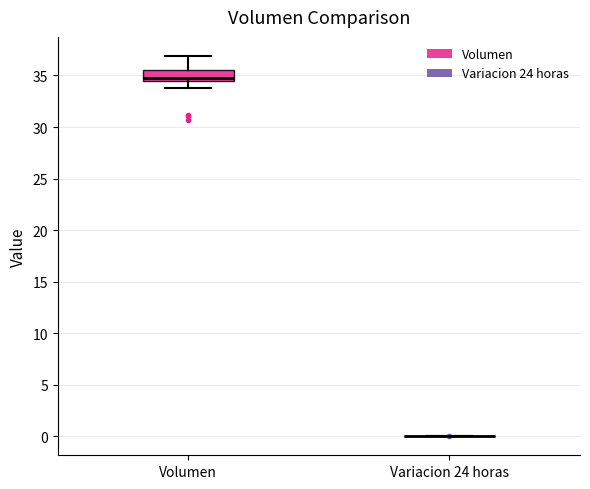

Which box is the tallest, from its lower edge to its upper edge?

Volumen